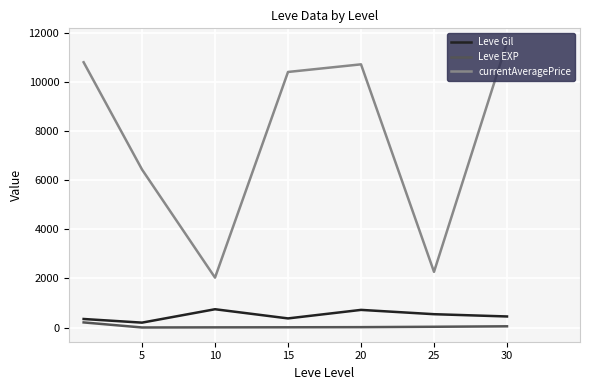

How many series are shown in this chart?

3